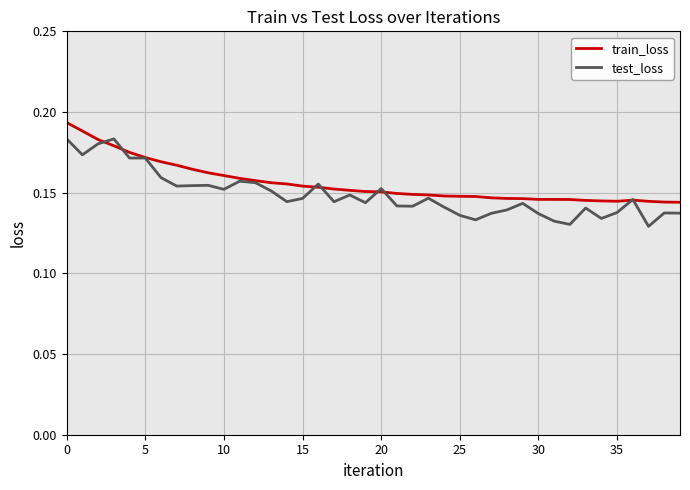

Which series has the widest spread of values?

test_loss